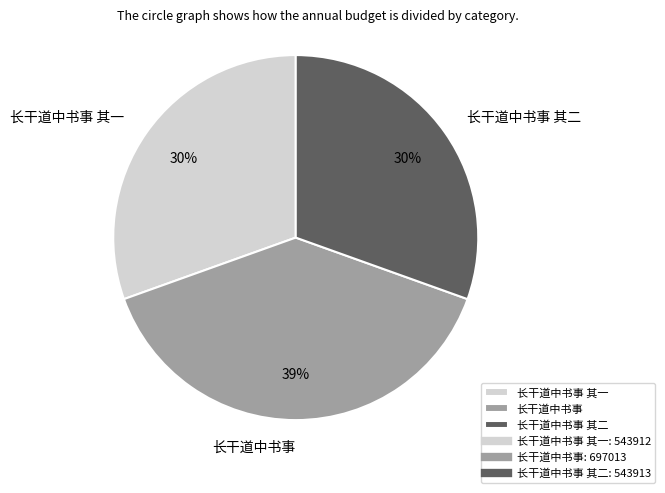

Count the number of slices in the pie.

3